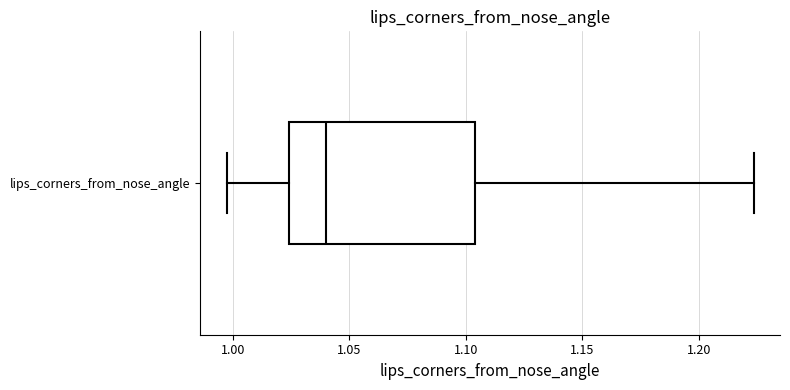

Read this box plot against the x-axis: the position of the median line, the range covered by the box, and the ends of both whiskers. The values are not printed on the chart, so give them approximately, as read against the axis.

median 1.040, box 1.025 to 1.105, whiskers 0.995 to 1.225